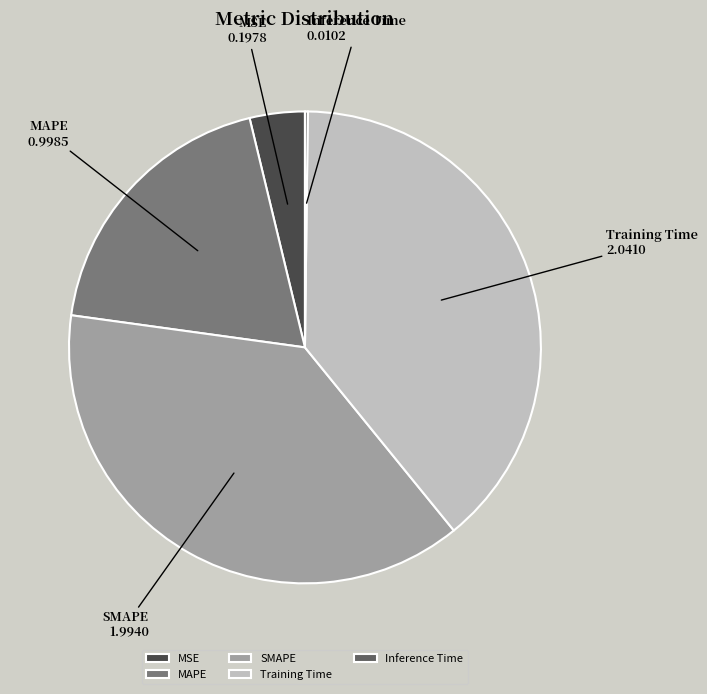

Does any single category account for the majority?

No